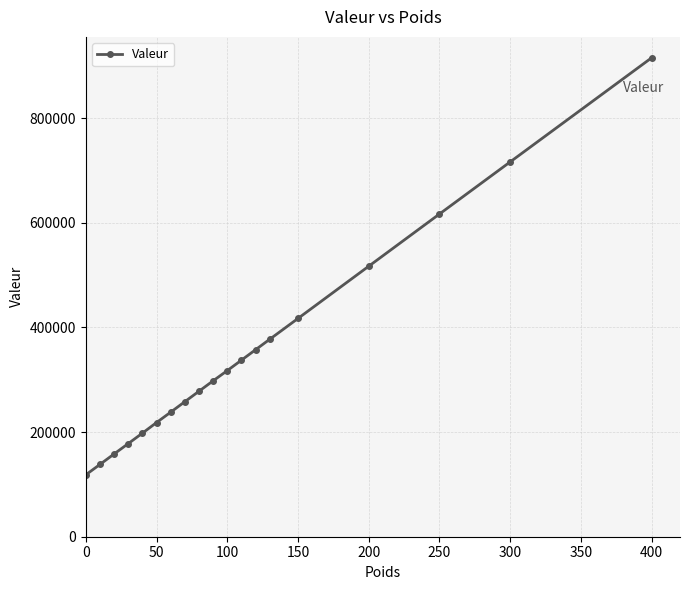

What is the sum of all values?

6651924